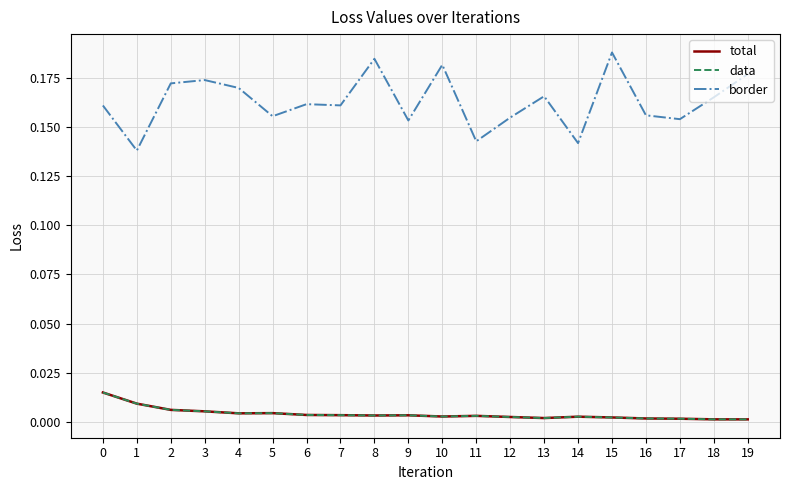

True or false: border has more than 0 interior local peaks.

True